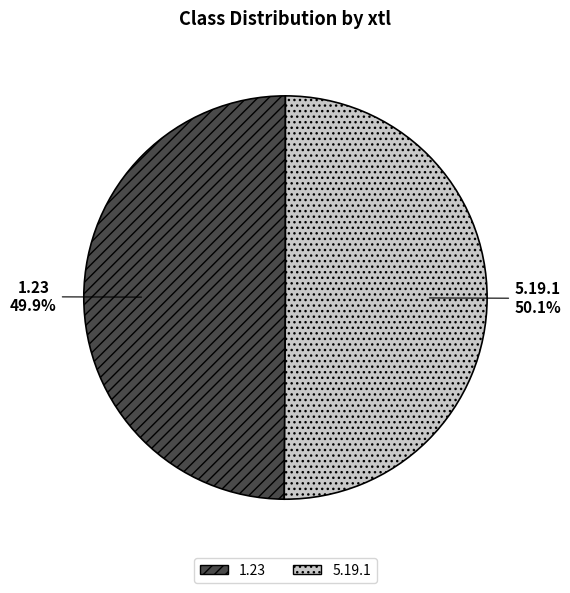

What is the ratio of the value at 5.19.1 to the value at 1.23?

1.0